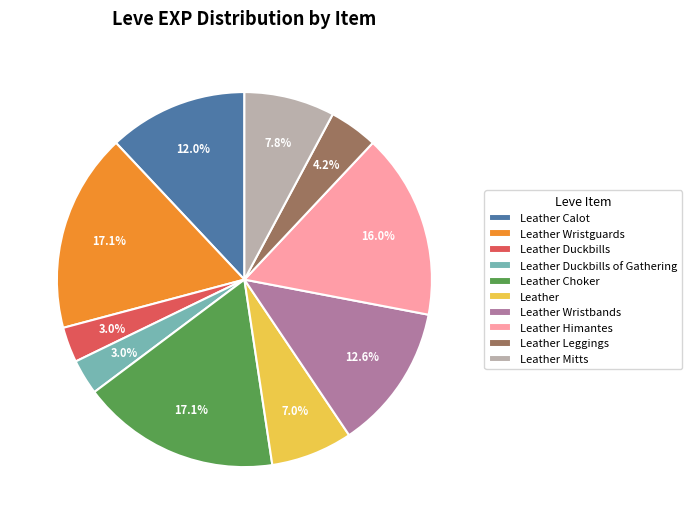

Count the number of slices in the pie.

10